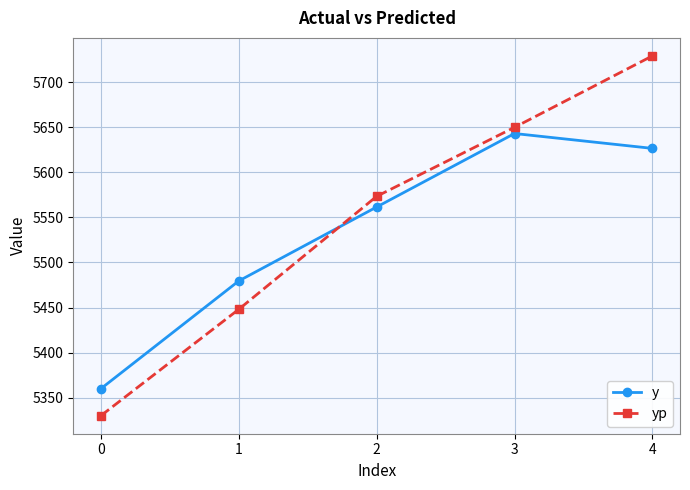

Between 1 and 2, which series saw the biggest shift?

yp